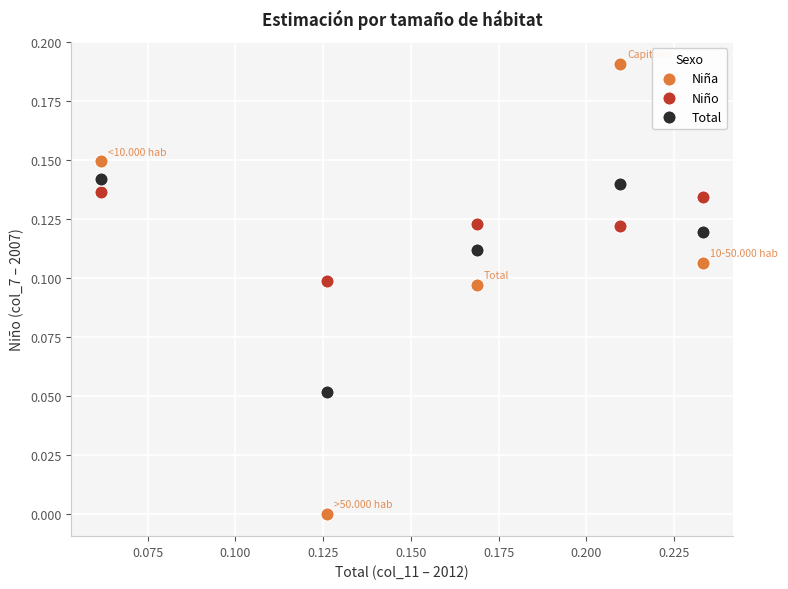

Which series contains the highest Y value?

Niña